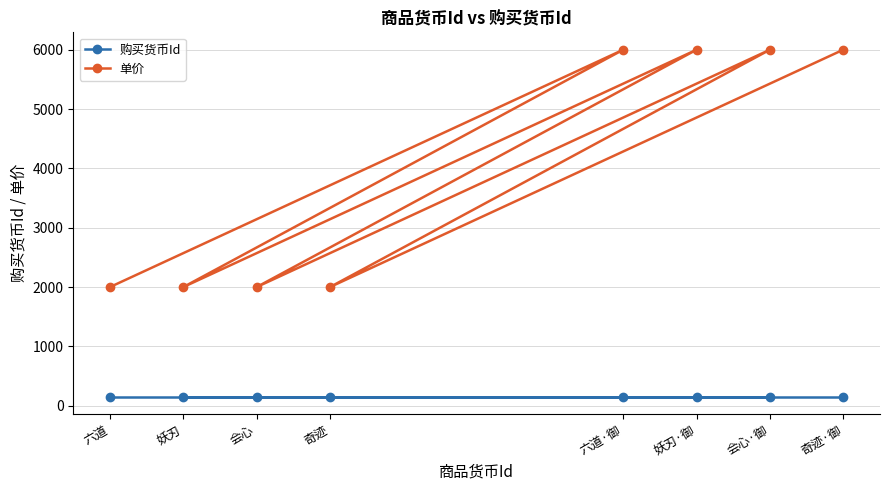

How many interior local valleys does the 单价 series have?

3